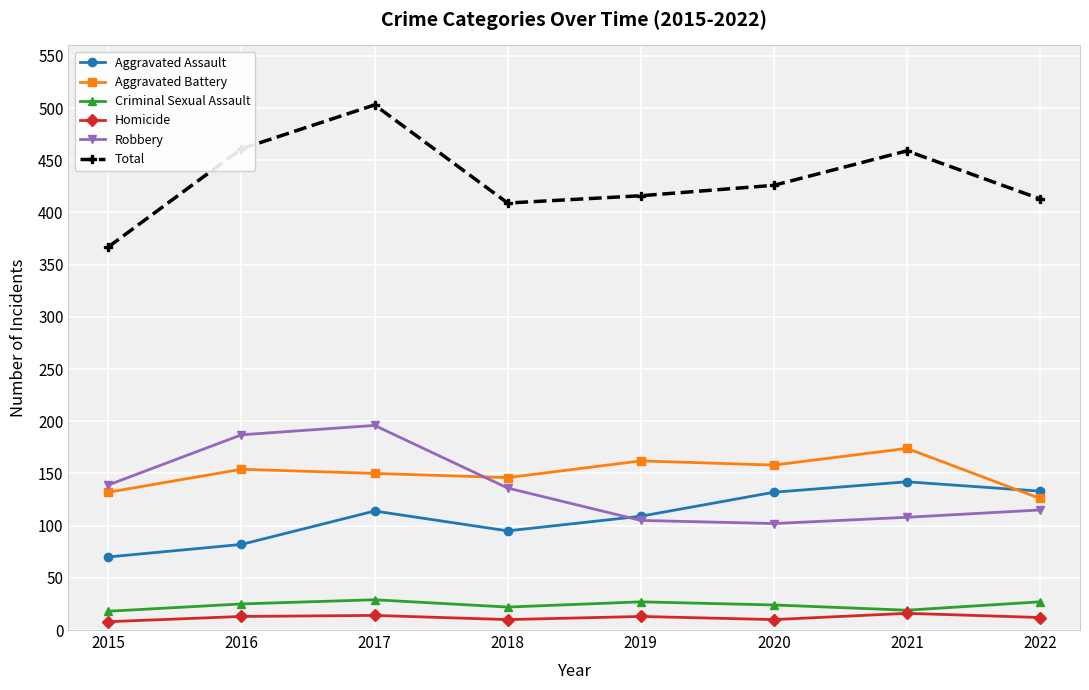

At how many categories does at least one series exceed 482?

1